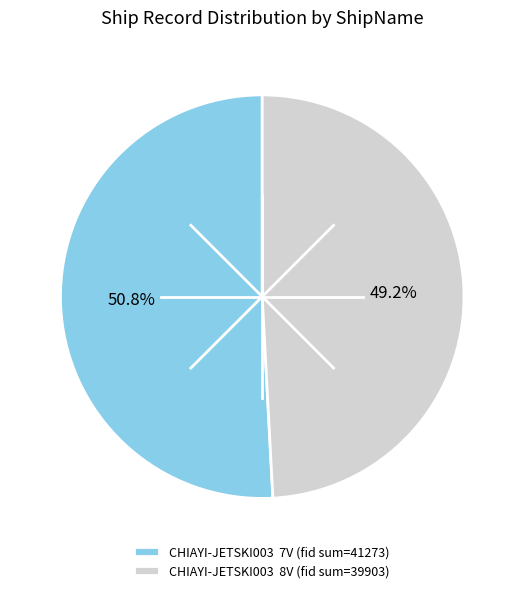

To the nearest percent, what is the difference between the largest and smallest slice percentages?

2%